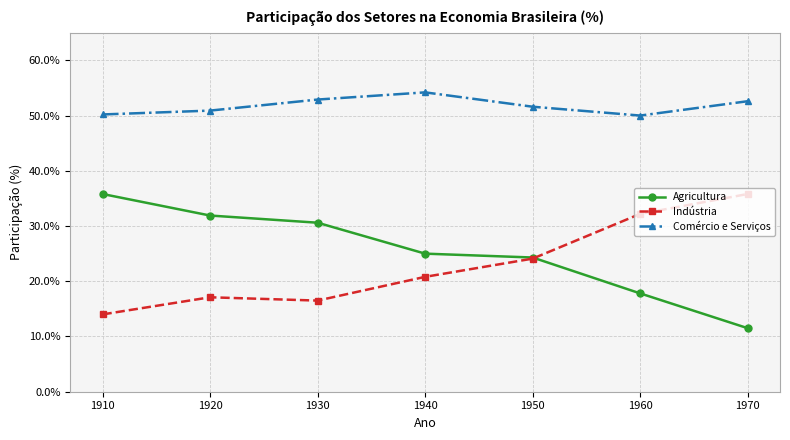

Read the Agricultura value at 1960.

17.8